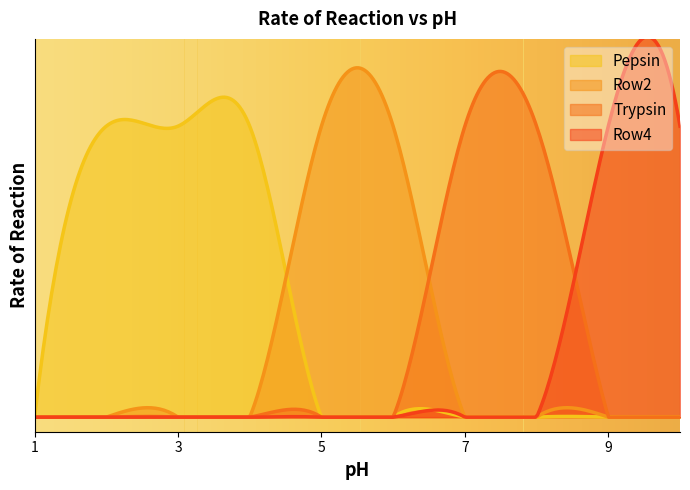

What are all the series names shown in the legend?

Pepsin, Row2, Trypsin, Row4